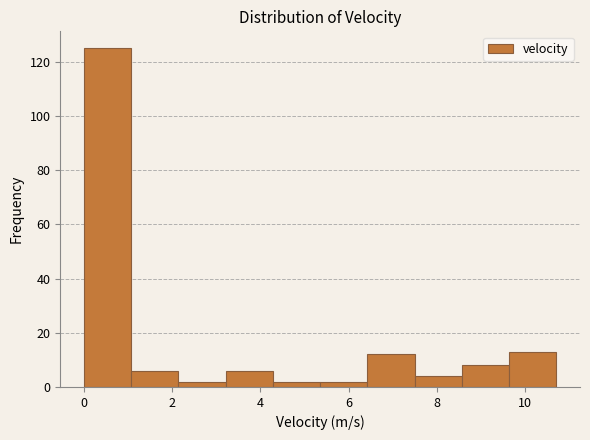

Reading left to right, list every bar in this chart as the range it spans on the x-axis followed by its height. Neither the bar edges nor the heights are printed on the chart, so give them approximately, as read against the axes.

0.0 to 1.0: 126
1.0 to 2.2: 6
2.2 to 3.2: 2
3.2 to 4.2: 6
4.2 to 5.4: 2
5.4 to 6.4: 2
6.4 to 7.4: 12
7.4 to 8.6: 4
8.6 to 9.6: 8
9.6 to 10.8: 14